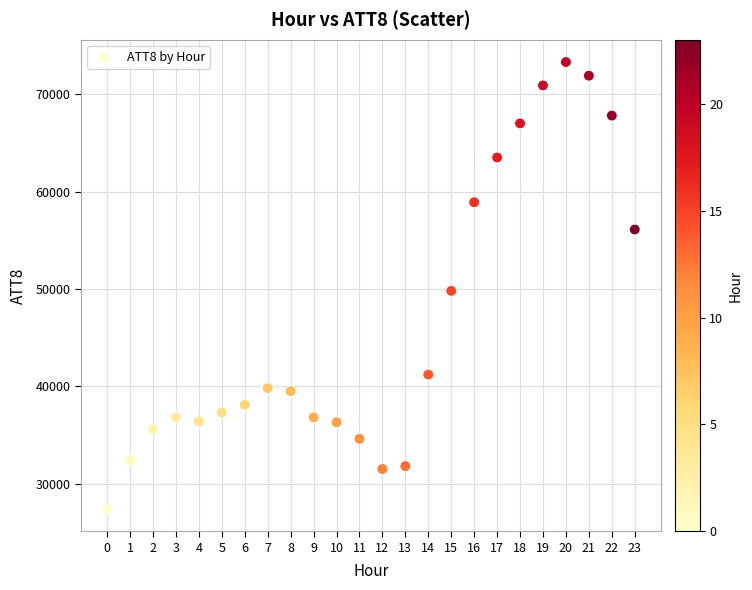

What Y value in the scatter plot is closest to 50350?

49800